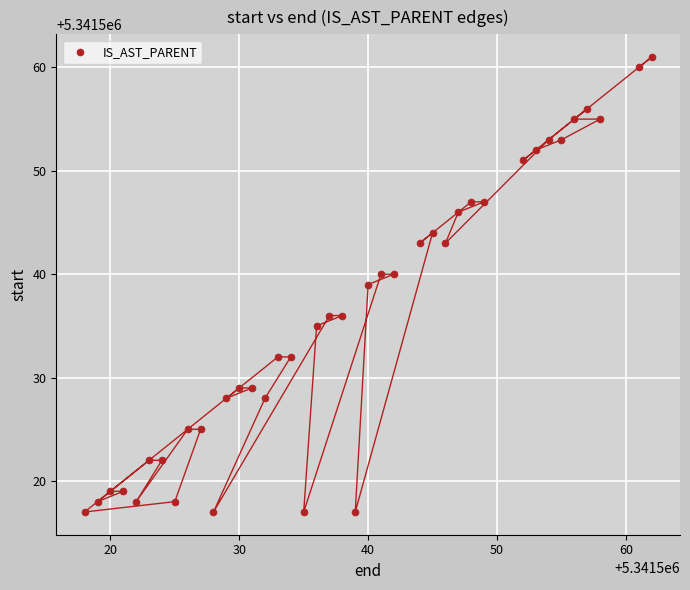

What is the range of Y values (max minus min)?

44